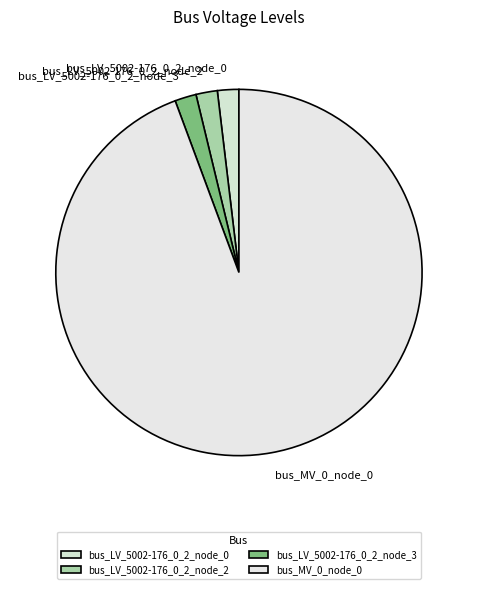

Which category has the biggest portion of the pie?

bus_MV_0_node_0